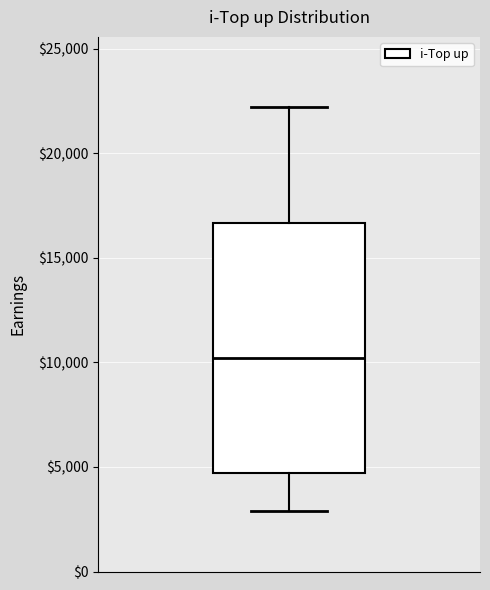

Read this box plot against the y-axis: the position of the median line, the range covered by the box, and the ends of both whiskers. The values are not printed on the chart, so give them approximately, as read against the axis.

median 10000, box 4500 to 16500, whiskers 3000 to 22000